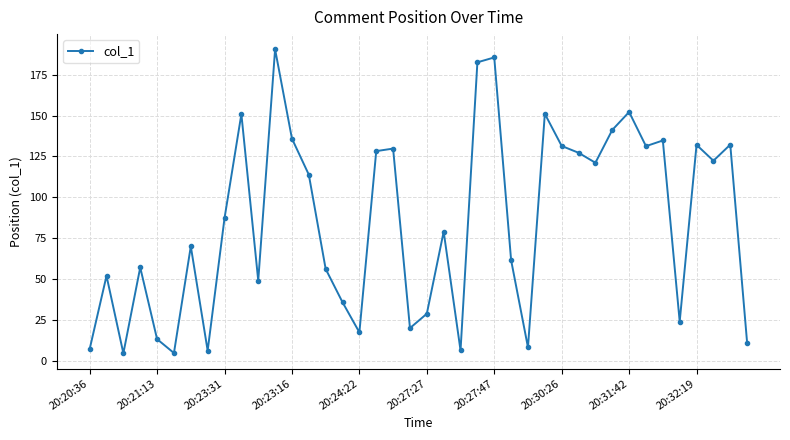

What is the sum of all values?

3394.9